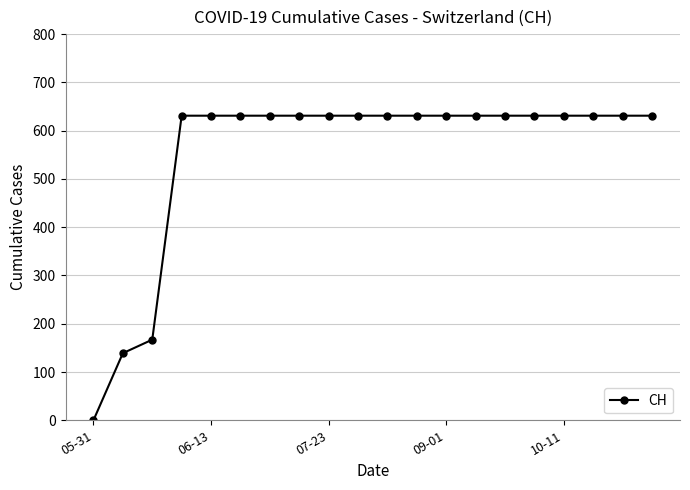

What is the average value?

552